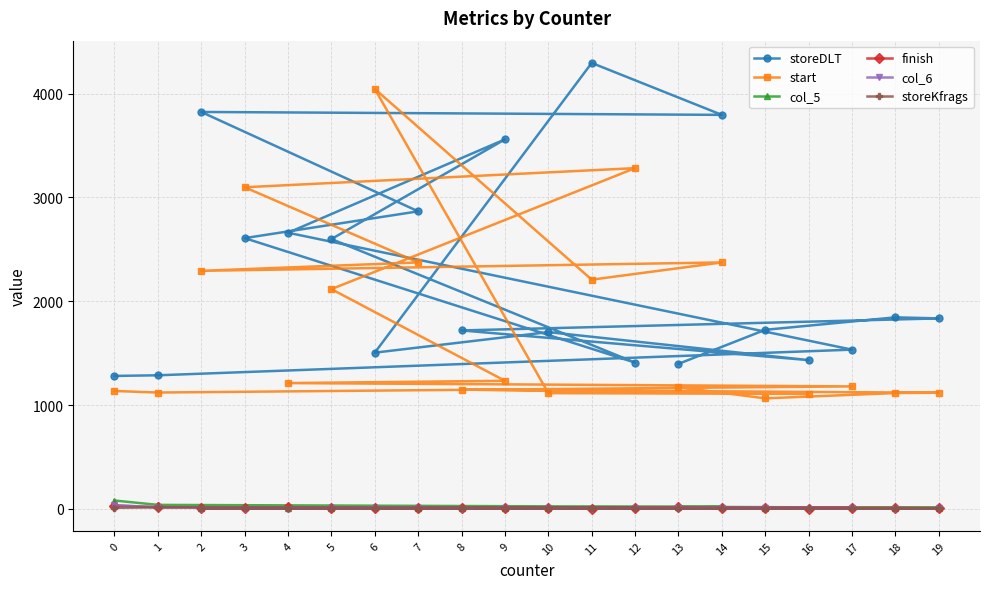

Rank the categories by storeDLT value from highest to lowest.

11, 2, 14, 9, 7, 4, 3, 5, 18, 19, 15, 8, 10, 17, 6, 16, 12, 13, 1, 0